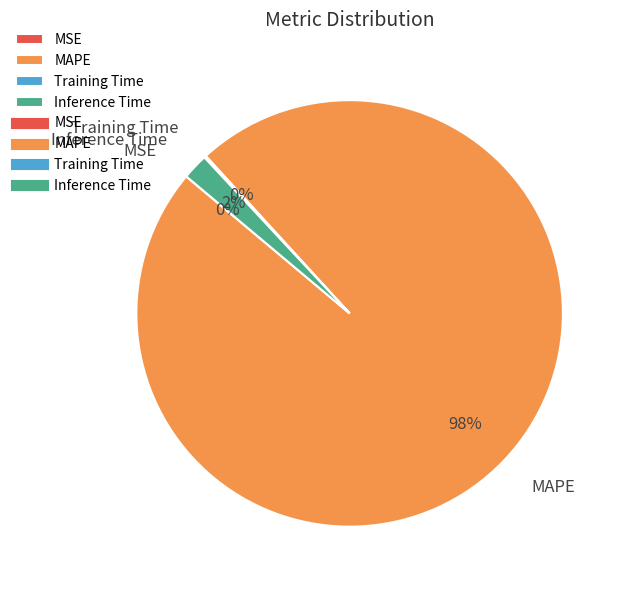

What is the largest slice in the pie chart?

MAPE